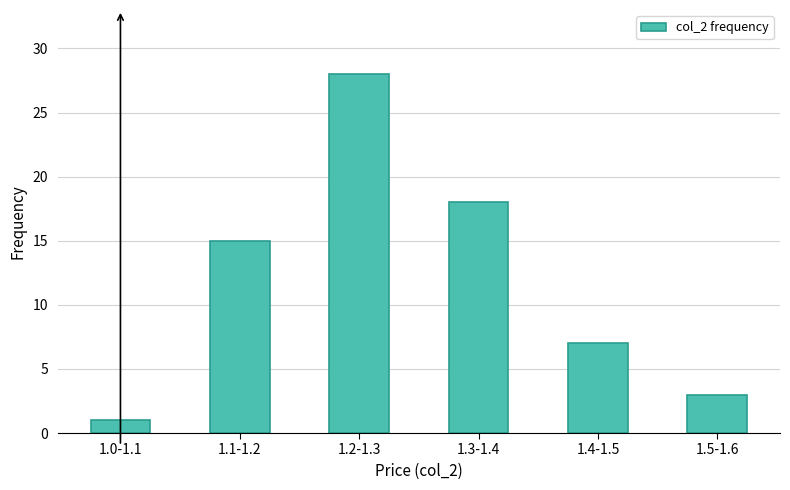

Reading left to right, transcribe all the data shown in this chart.

1	15	28	18	7	3